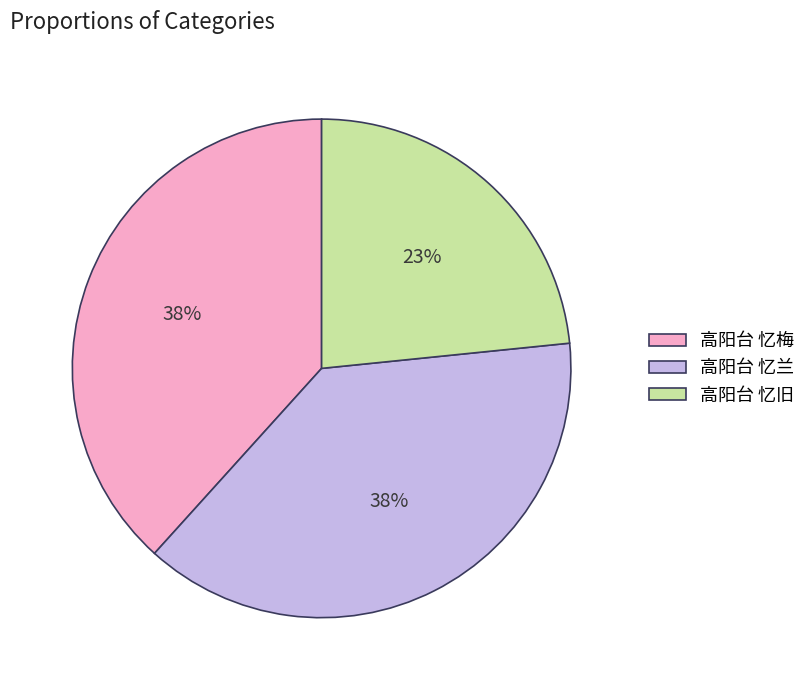

To the nearest percent, what portion does 高阳台 忆兰 represent?

38%